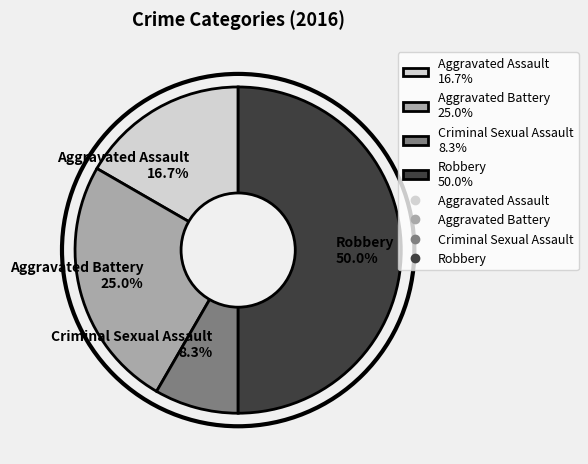

To the nearest percent, what is the difference between the Criminal Sexual Assault and Aggravated Battery slice percentages?

17%